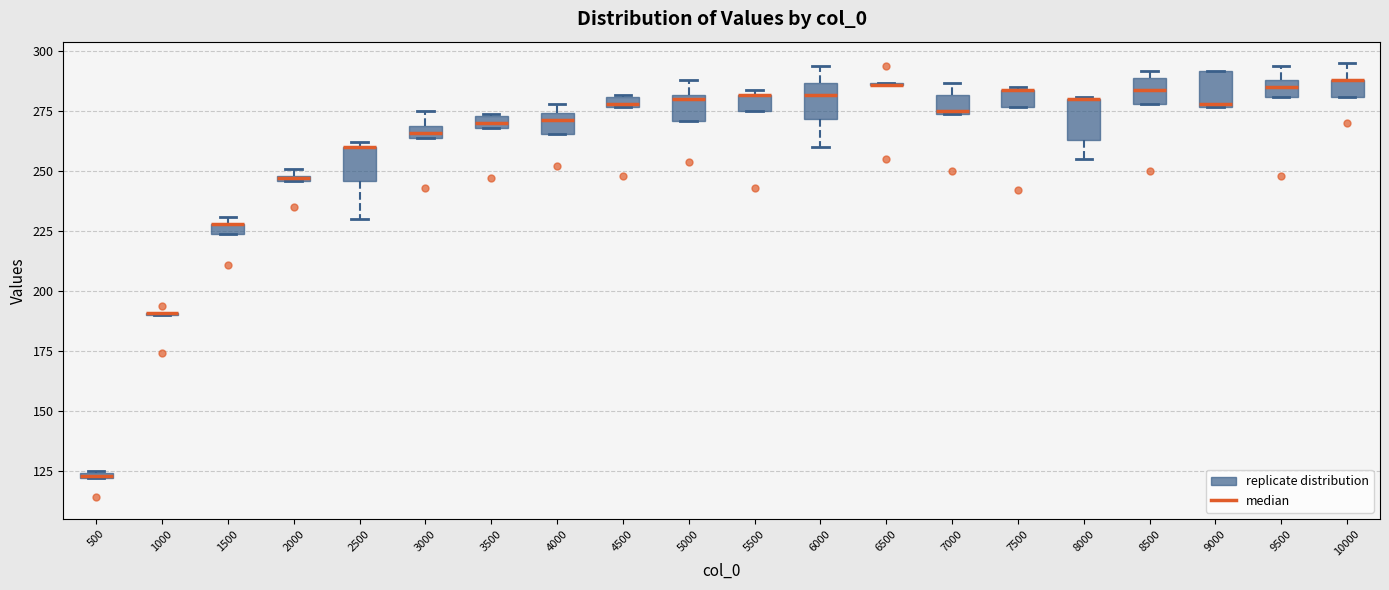

Where does the upper whisker of the box at x = 5000 end on the y-axis? The values are not printed on the chart, so give them approximately, as read against the axis.

290